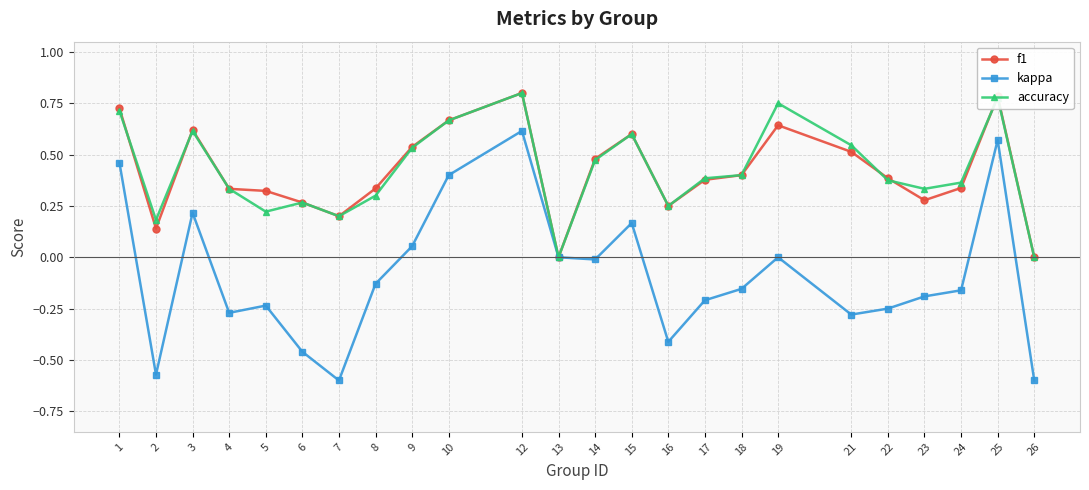

Is it true that f1 equals 0.3 at 8?

True